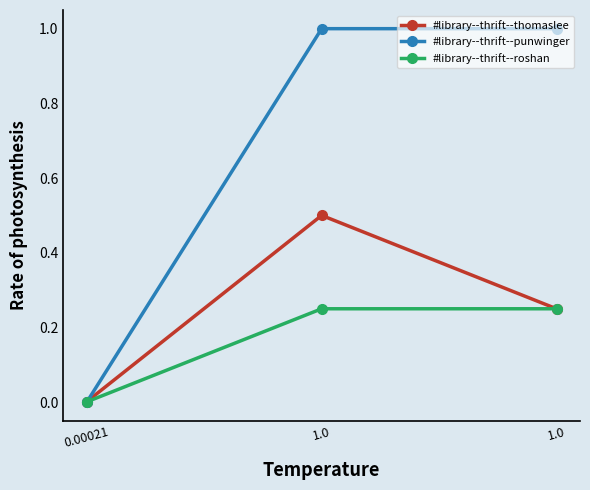

What is the label of the 1st point from the right?

1.0